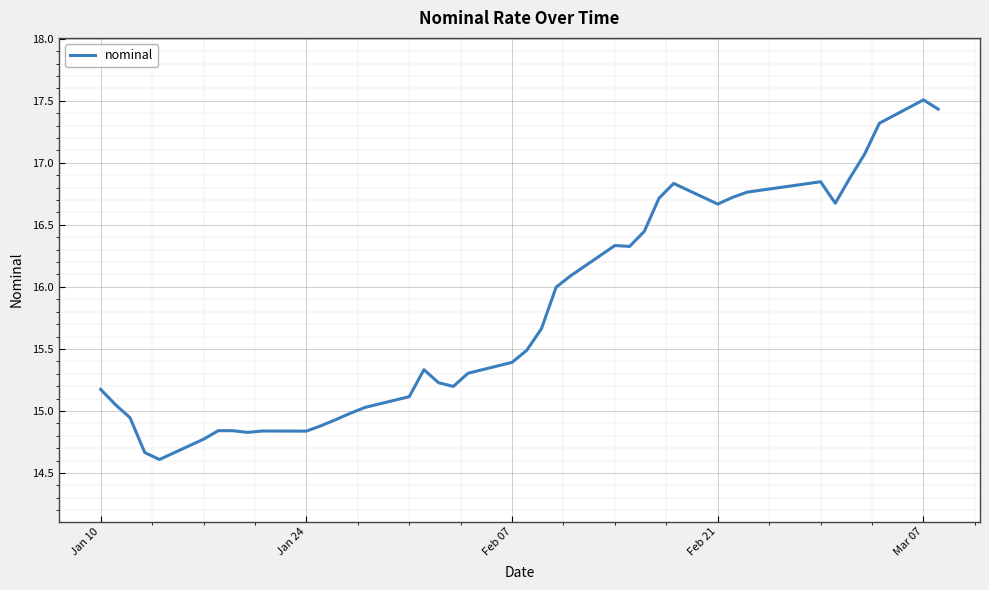

What is the difference between the maximum and minimum values?

2.9